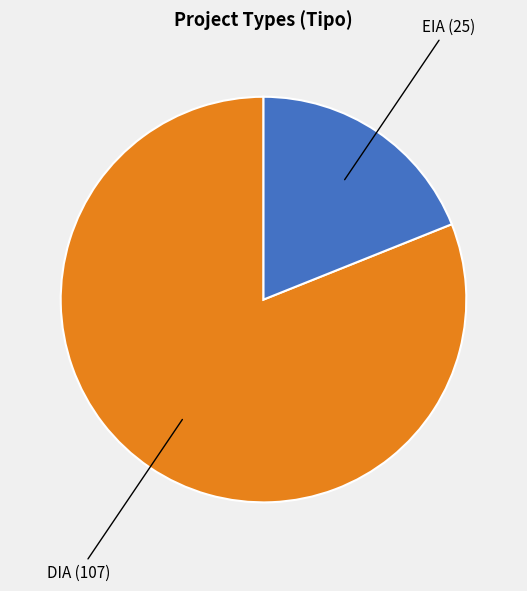

Does any single category account for the majority?

Yes